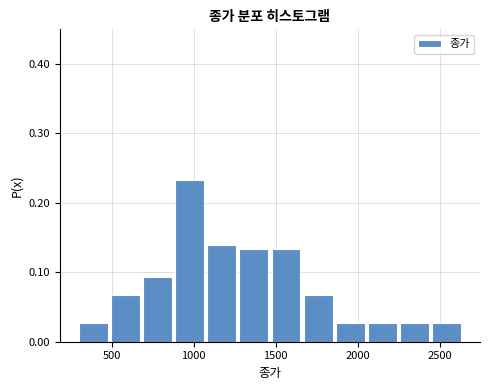

Around what value on the x-axis is the tallest bar? Give the approximate position of its centre, as read against the axis.

1000